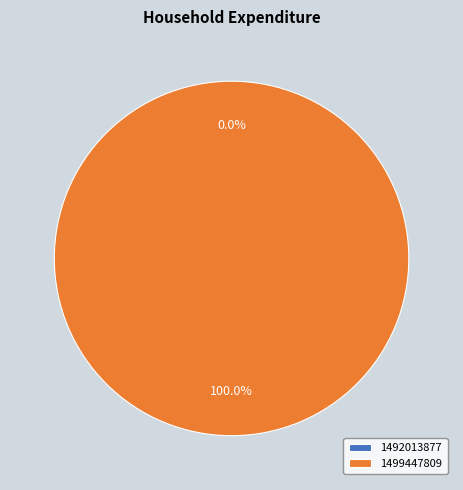

To the nearest percent, what is the difference between the largest and smallest slice percentages?

100%